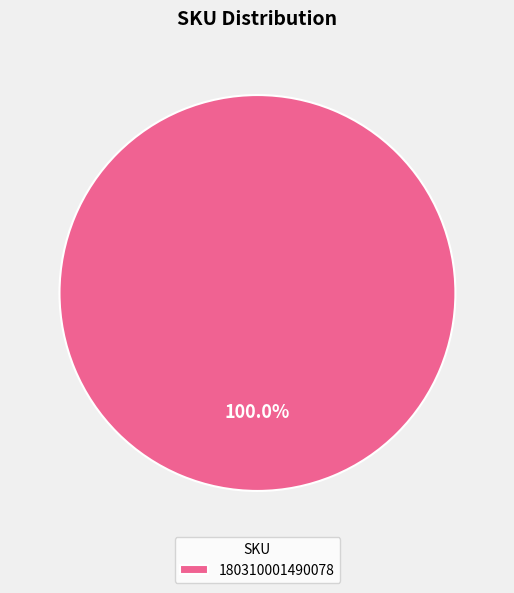

Rank the categories by value from highest to lowest.

180310001490078